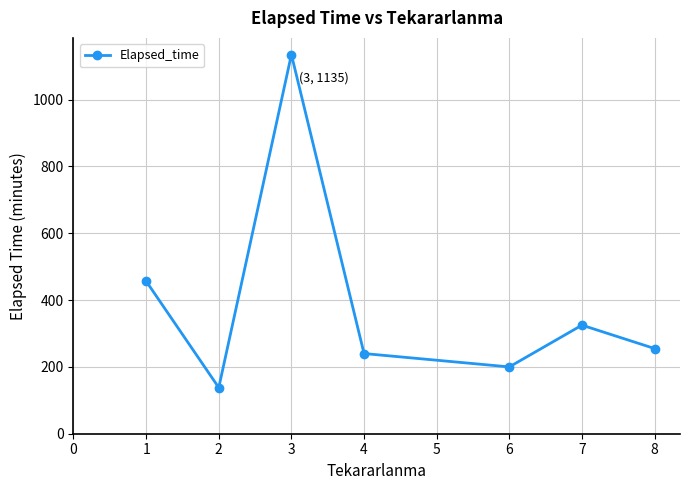

What is the change in value from 2 to 4?

+102.0